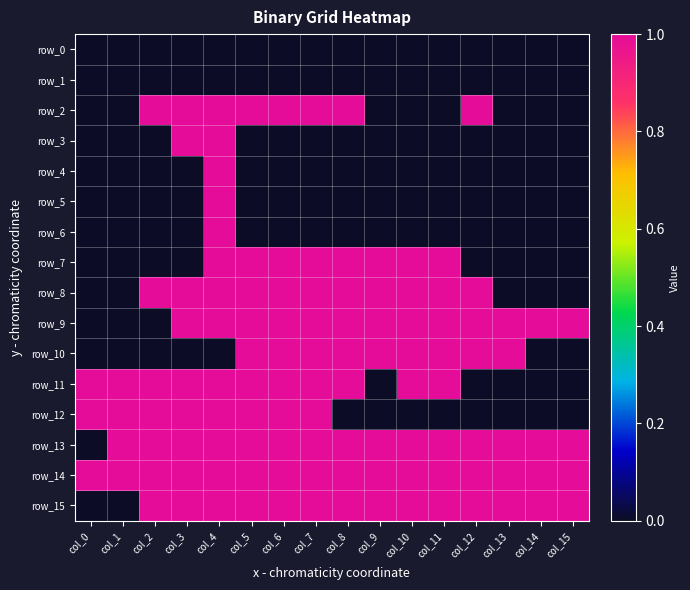

What is the difference between the maximum and minimum values in the row_13 series?

1